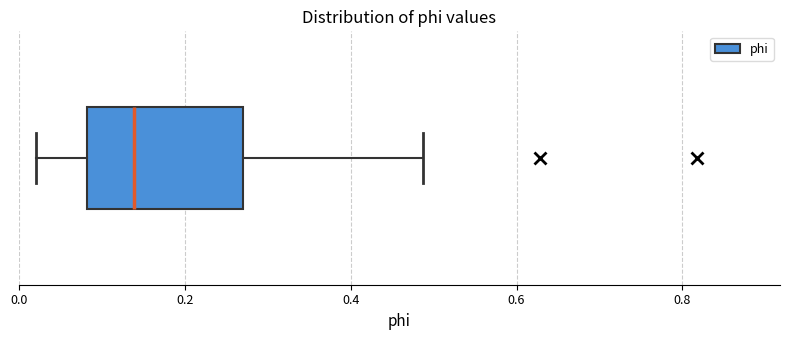

Transcribe this box plot: give where the median line is, the range the box spans, and where the two whiskers end, as read against the x-axis. The values are not printed on the chart, so give them approximately, as read against the axis.

median 0.14, box 0.08 to 0.28, whiskers 0.02 to 0.48